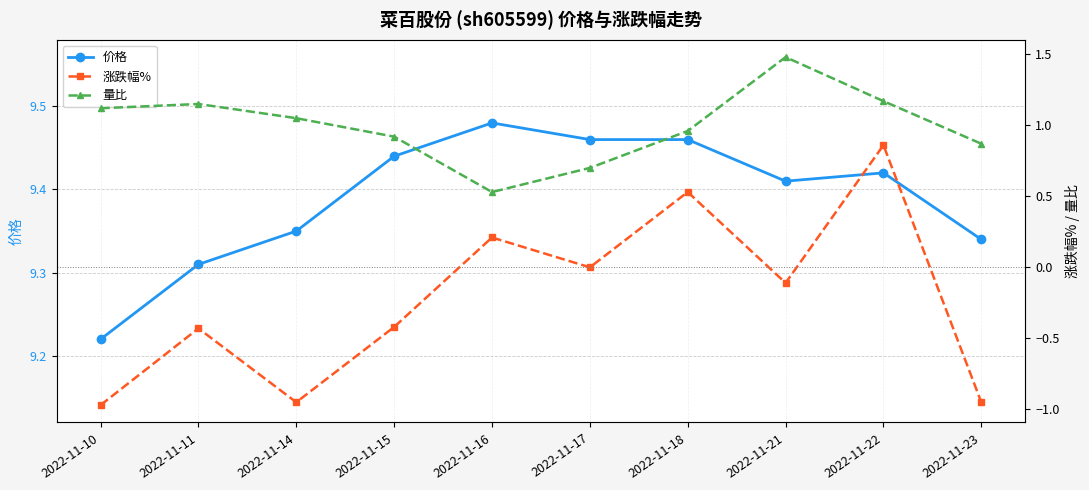

What is the value of the 量比 point at the 9th from the left?

1.2